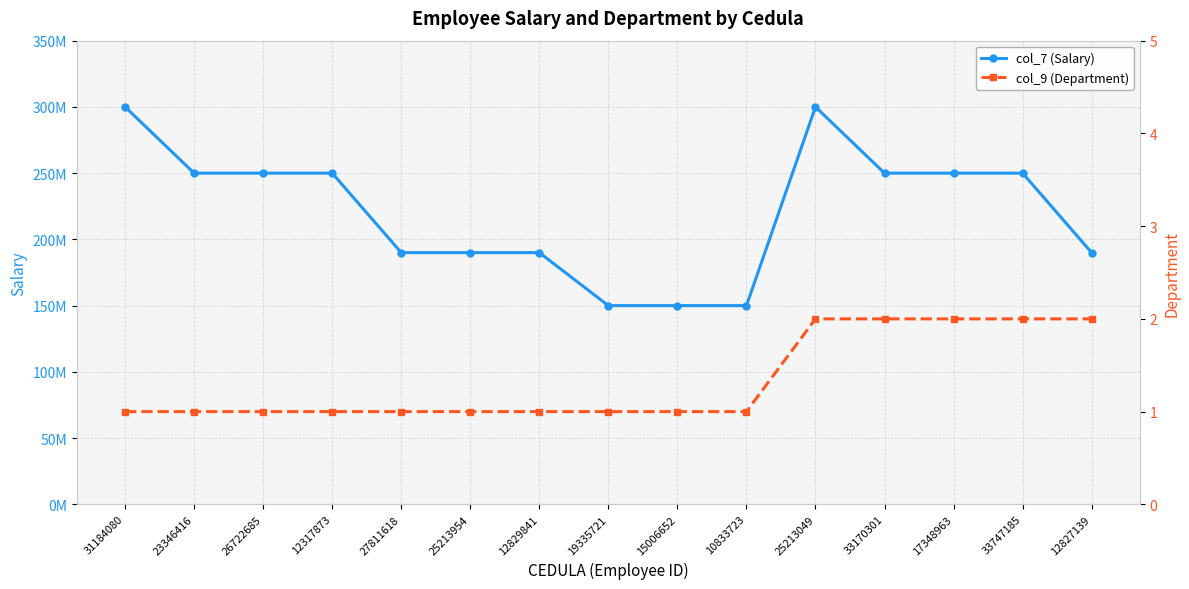

True or false: col_7 (Salary) and col_9 (Department) cross at least once.

False